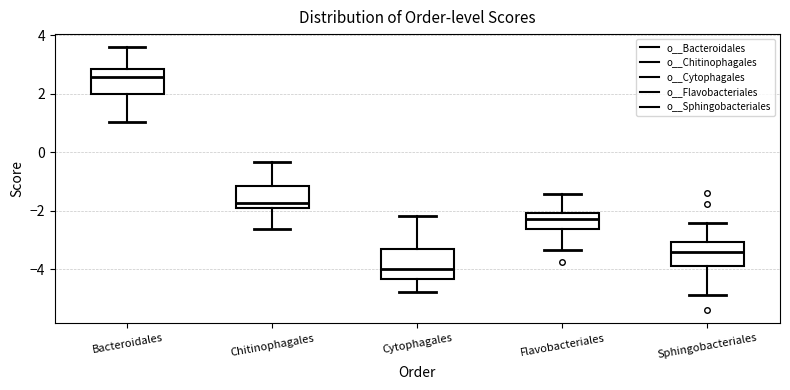

Reading left to right, transcribe this box plot: for each box, give where its median line is, the range the box spans, and where its two whiskers end, as read against the y-axis. The values are not printed on the chart, so give them approximately, as read against the axis.

Bacteroidales: median 2.6, box 2.0 to 2.8, whiskers 1.0 to 3.6
Chitinophagales: median -1.8, box -2.0 to -1.2, whiskers -2.6 to -0.4
Cytophagales: median -4.0, box -4.4 to -3.4, whiskers -4.8 to -2.2
Flavobacteriales: median -2.2, box -2.6 to -2.0, whiskers -3.4 to -1.4
Sphingobacteriales: median -3.4, box -3.8 to -3.0, whiskers -4.8 to -2.4